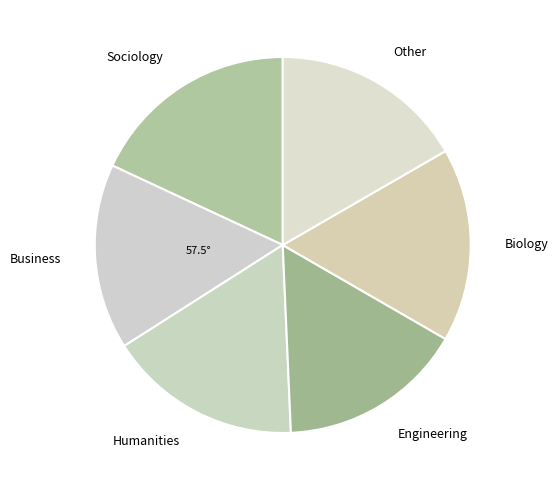

Is it true that Business is 16% of the pie?

True